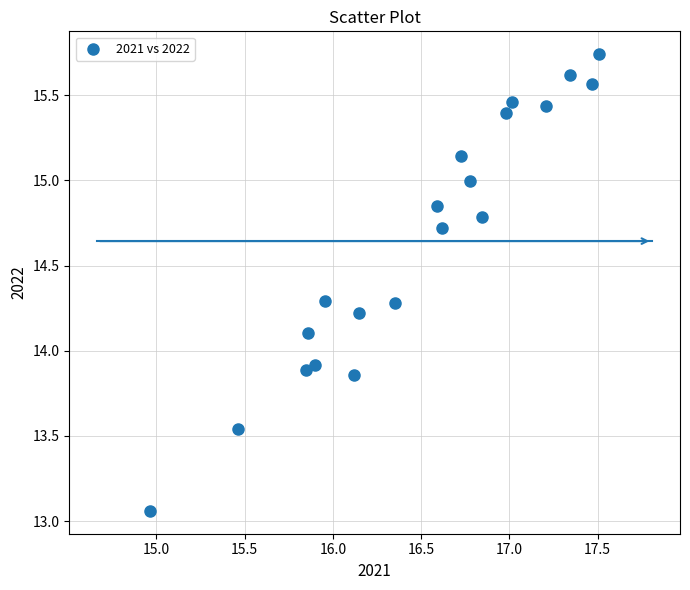

What is the range of X values (max minus min)?

2.5